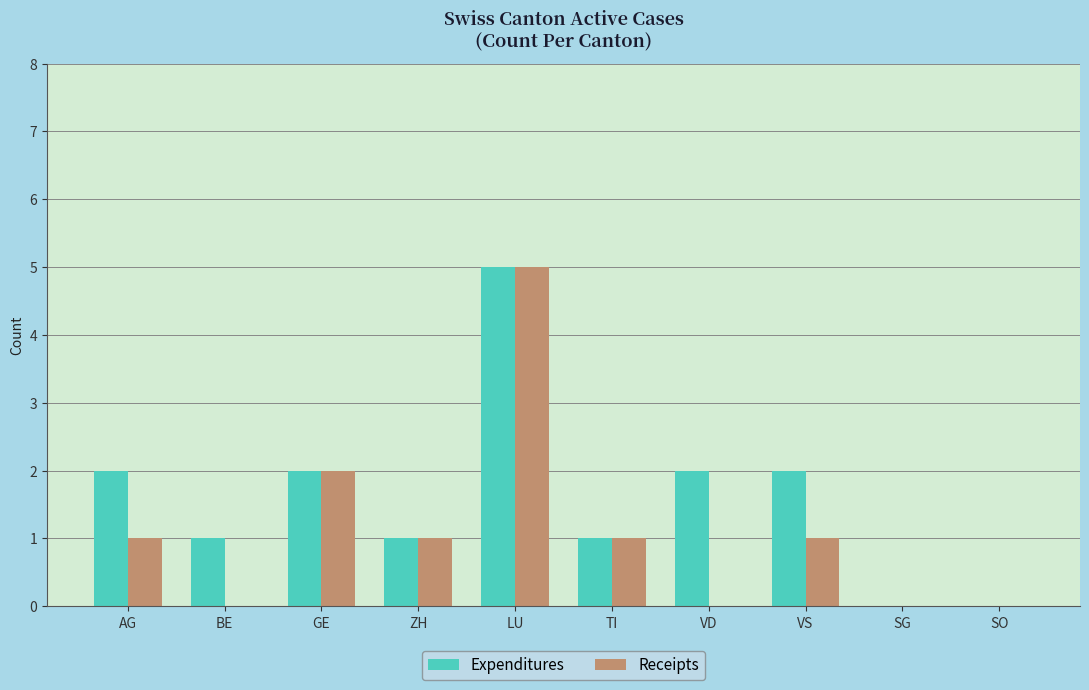

Reading left to right, what are all the values shown in this chart?

Expenditures: AG=2	BE=1	GE=2	ZH=1	LU=5	TI=1	VD=2	VS=2	SG=0	SO=0
Receipts: AG=1	BE=0	GE=2	ZH=1	LU=5	TI=1	VD=0	VS=1	SG=0	SO=0